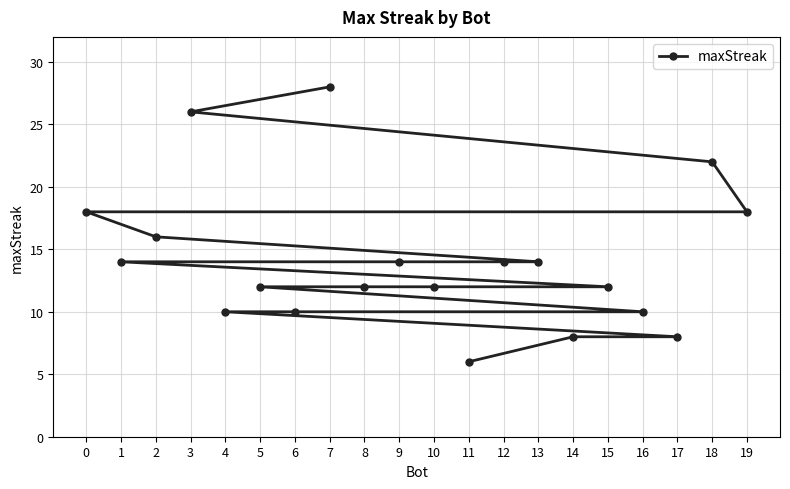

What is the label of the 20th point from the right?

7